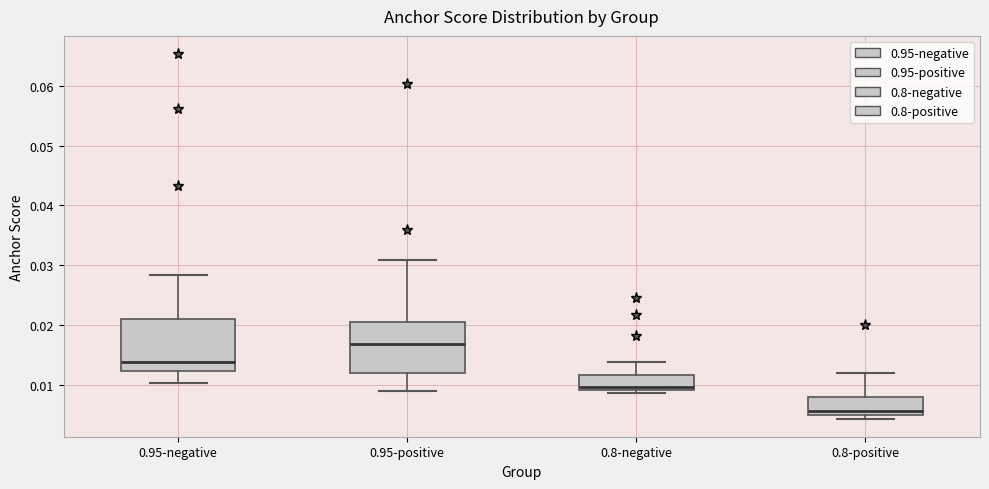

Reading left to right, transcribe this box plot: for each box, give where its median line is, the range the box spans, and where its two whiskers end, as read against the y-axis. The values are not printed on the chart, so give them approximately, as read against the axis.

0.95-negative: median 0.014, box 0.012 to 0.021, whiskers 0.010 to 0.028
0.95-positive: median 0.017, box 0.012 to 0.021, whiskers 0.009 to 0.031
0.8-negative: median 0.010, box 0.009 to 0.012, whiskers 0.009 (just below the box's lower edge) to 0.014
0.8-positive: median 0.006, box 0.005 to 0.008, whiskers 0.004 to 0.012